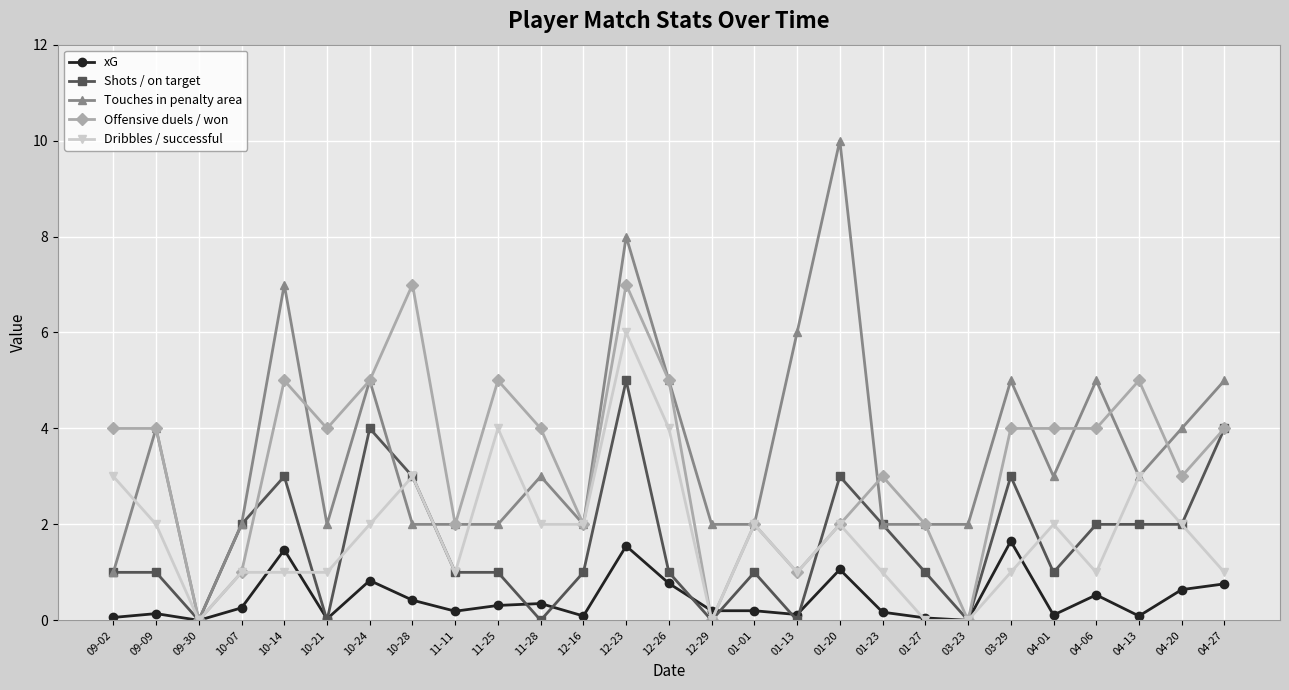

At which category is the sum across all series the highest?

12-23